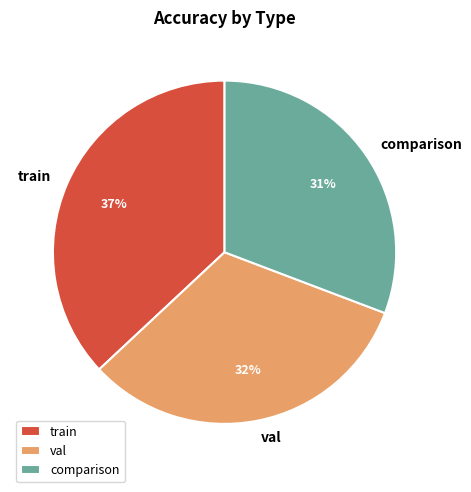

Is there a majority slice in this chart?

No